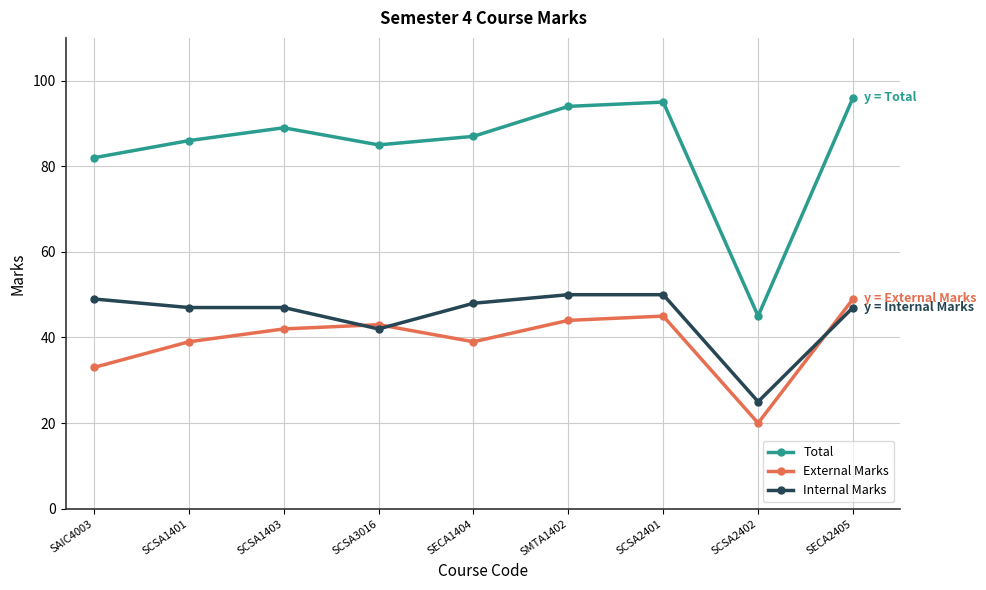

Does the chart display data point markers on the line(s)?

Yes